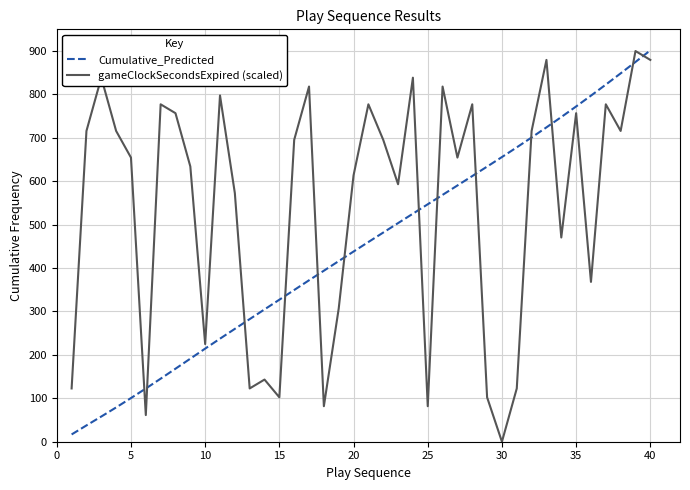

How many lines are shown in the chart?

2